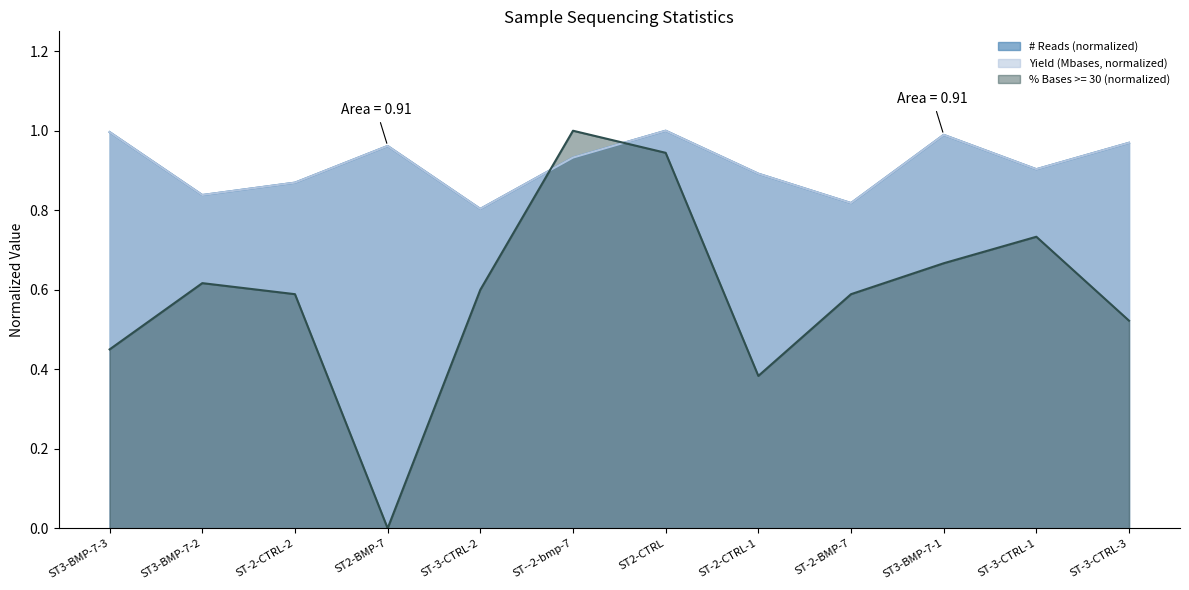

Reading left to right, extract all data points from this chart.

# Reads (M): ST3-BMP-7-3=1.0	ST3-BMP-7-2=0.8	ST-2-CTRL-2=0.9	ST2-BMP-7=1.0	ST-3-CTRL-2=0.8	ST--2-bmp-7=0.9	ST2-CTRL=1.0	ST-2-CTRL-1=0.9	ST-2-BMP-7=0.8	ST3-BMP-7-1=1.0	ST-3-CTRL-1=0.9	ST-3-CTRL-3=1.0
Yield (Mbases): ST3-BMP-7-3=1.0	ST3-BMP-7-2=0.8	ST-2-CTRL-2=0.9	ST2-BMP-7=1.0	ST-3-CTRL-2=0.8	ST--2-bmp-7=0.9	ST2-CTRL=1.0	ST-2-CTRL-1=0.9	ST-2-BMP-7=0.8	ST3-BMP-7-1=1.0	ST-3-CTRL-1=0.9	ST-3-CTRL-3=1.0
% Bases >= 30: ST3-BMP-7-3=0.4	ST3-BMP-7-2=0.6	ST-2-CTRL-2=0.6	ST2-BMP-7=0.0	ST-3-CTRL-2=0.6	ST--2-bmp-7=1.0	ST2-CTRL=0.9	ST-2-CTRL-1=0.4	ST-2-BMP-7=0.6	ST3-BMP-7-1=0.7	ST-3-CTRL-1=0.7	ST-3-CTRL-3=0.5